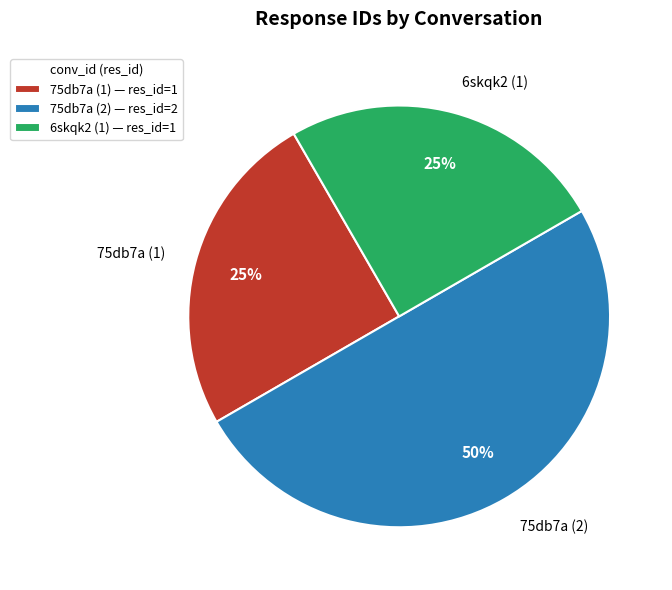

To the nearest percent, what is the combined percentage of 75db7a (2) and 6skqk2 (1)?

75%